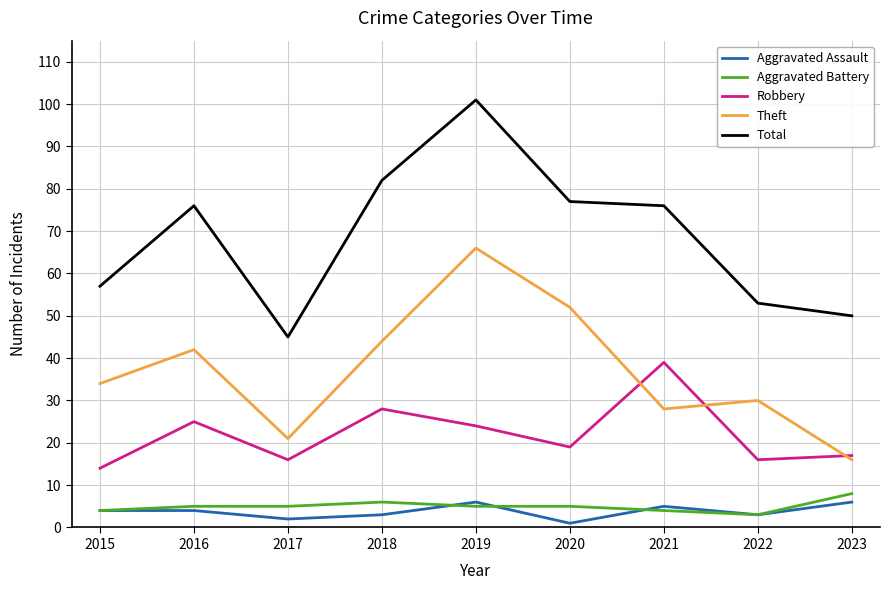

At which category is the sum across all series the highest?

2019